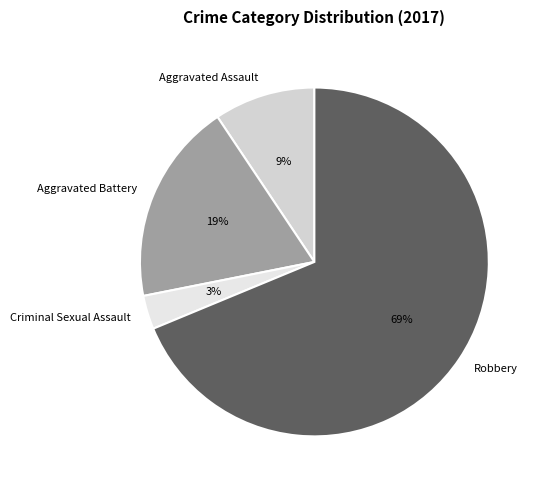

Between Criminal Sexual Assault and Robbery, which is larger?

Robbery